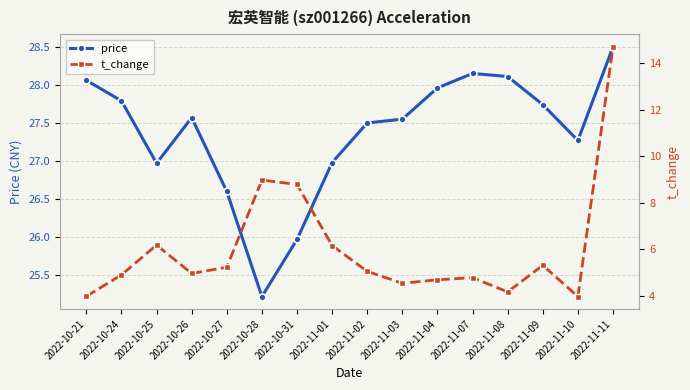

True or false: price has a value of 45.5 at 2022-10-31.

False